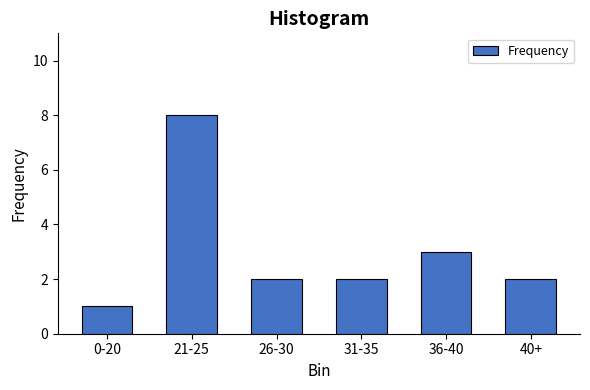

Reading left to right, transcribe all the data shown in this chart.

1	8	2	2	3	2